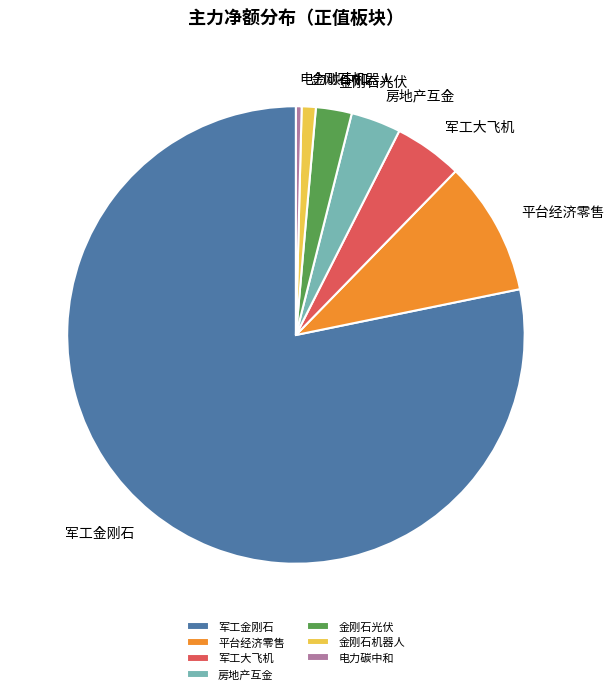

Which has a higher value, 军工金刚石 or 房地产互金?

军工金刚石